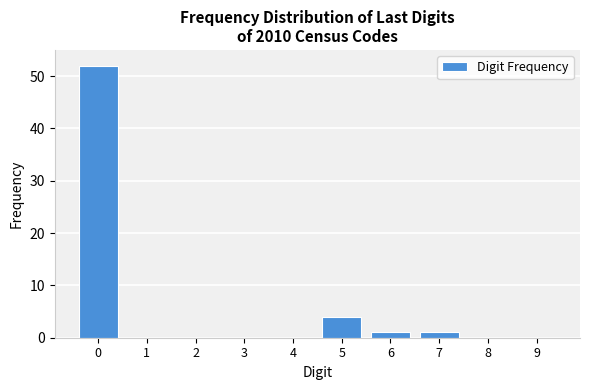

Reading left to right, list all the values displayed in this chart.

0=52	1=0	2=0	3=0	4=0	5=4	6=1	7=1	8=0	9=0